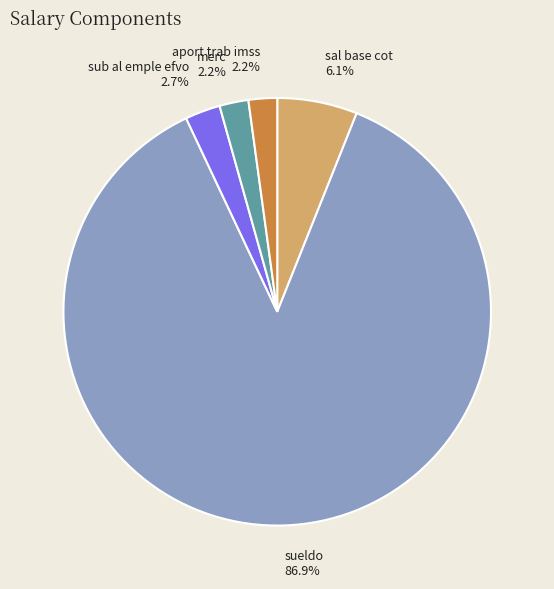

Combined, do sal base cot and aport trab imss account for over 50%?

No